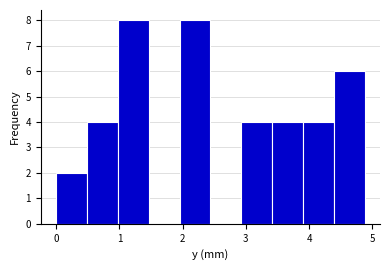

Reading left to right, list every bar in this chart as the range it spans on the x-axis followed by its height. Neither the bar edges nor the heights are printed on the chart, so give them approximately, as read against the axes.

0.0 to 0.5: 2
0.5 to 1.0: 4
1.0 to 1.5: 8
1.5 to 2.0: 0
2.0 to 2.4: 8
2.4 to 2.9: 0
2.9 to 3.4: 4
3.4 to 3.9: 4
3.9 to 4.4: 4
4.4 to 4.9: 6